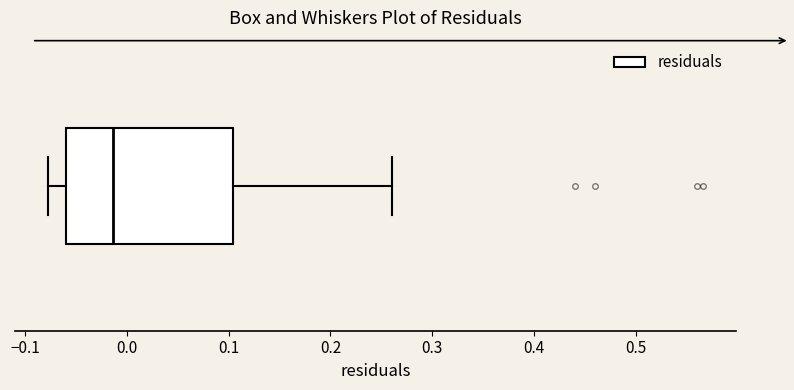

Where does the left whisker of the box end on the x-axis? The values are not printed on the chart, so give them approximately, as read against the axis.

-0.08